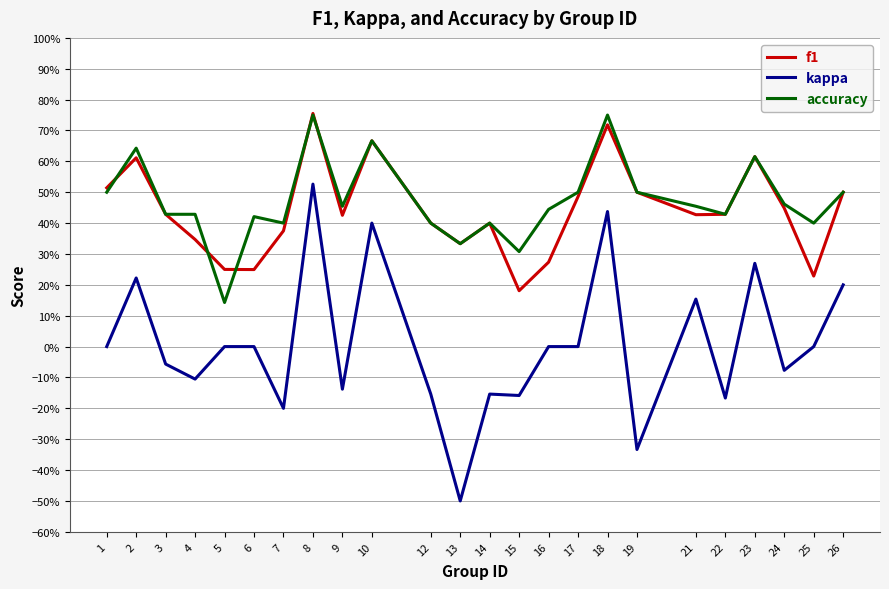

In f1, how many points are lower than both neighbors (excluding endpoints)?

6